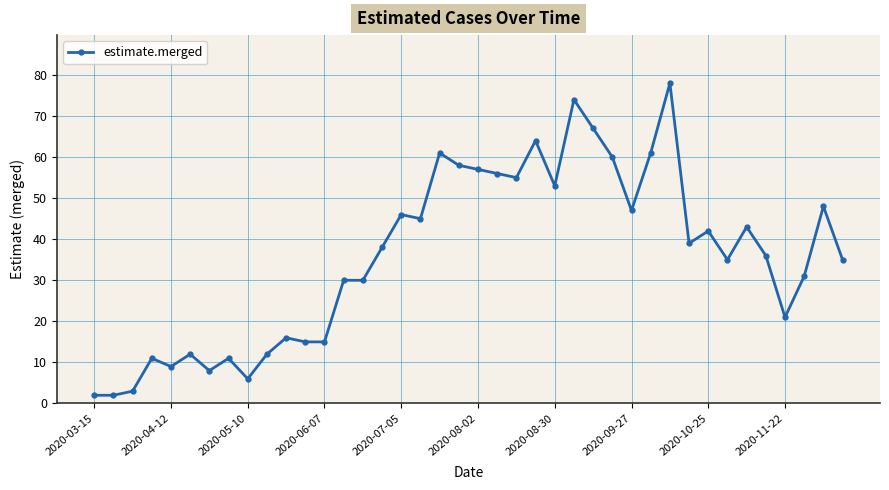

How many values are below 38?

20